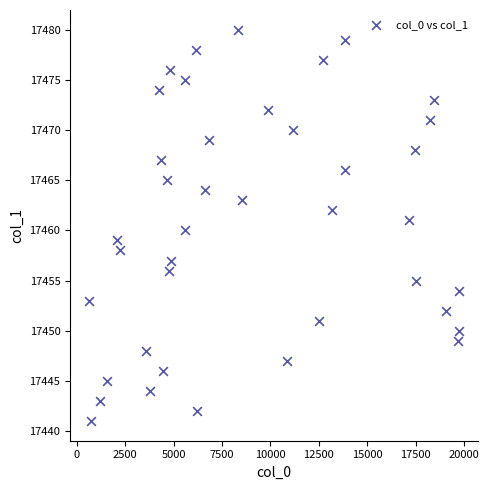

What is the range of X values (max minus min)?

19150